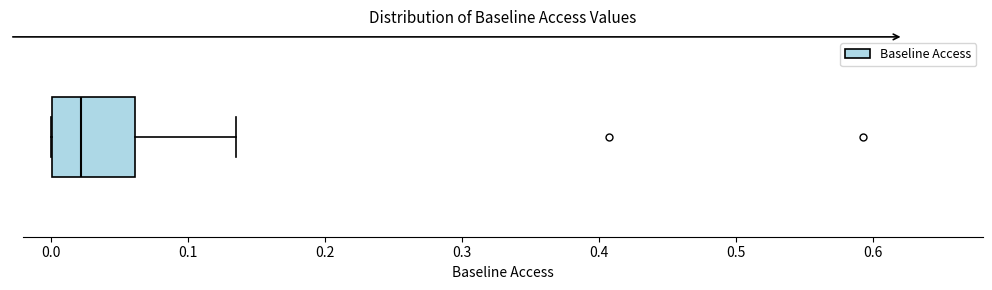

Transcribe this box plot: give where the median line is, the range the box spans, and where the two whiskers end, as read against the x-axis. The values are not printed on the chart, so give them approximately, as read against the axis.

median 0.02, box 0.00 to 0.06, whiskers 0.00 to 0.14